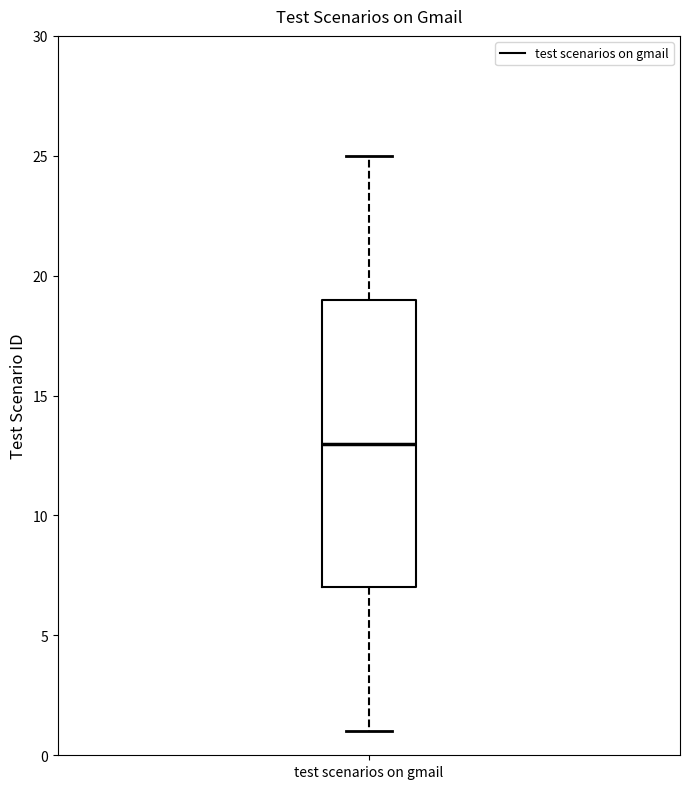

Where is the upper edge of the box for test scenarios on gmail on the y-axis? The values are not printed on the chart, so give them approximately, as read against the axis.

19